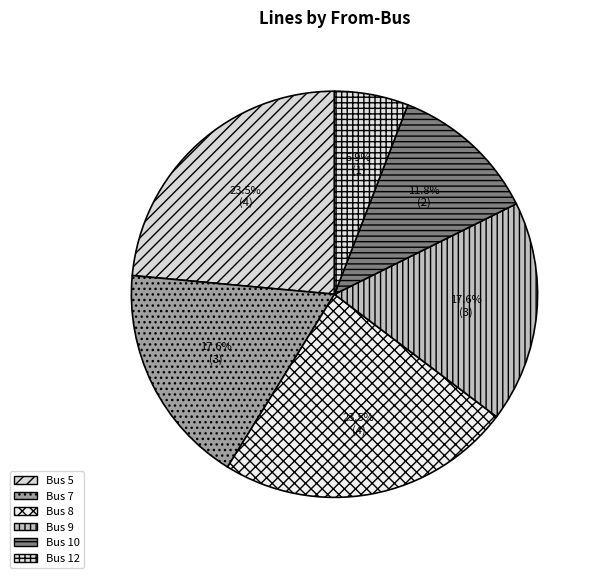

How many slices are in this pie chart?

6